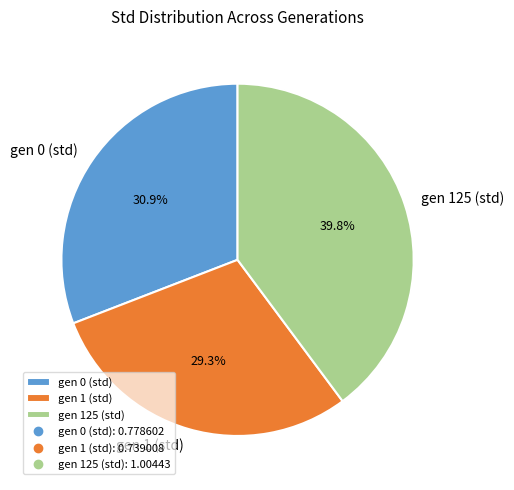

How many slices are in this pie chart?

3